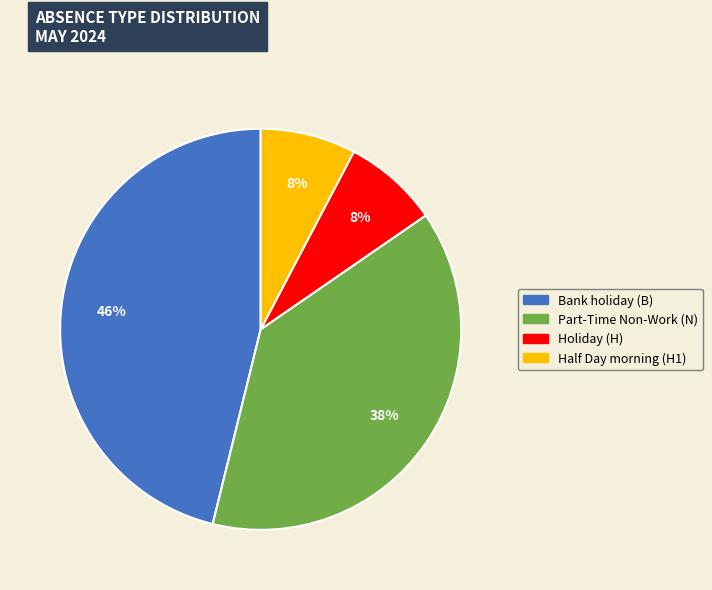

To the nearest percent, what is the difference between the largest and smallest slice percentages?

38%